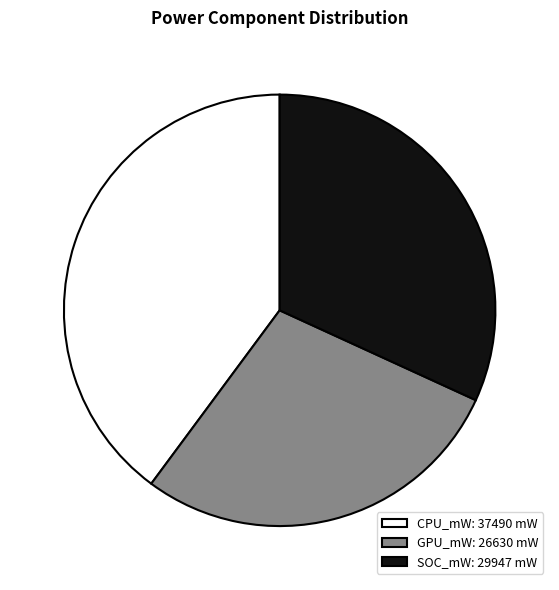

Which has a higher value, GPU_mW: 26630 mW or CPU_mW: 37490 mW?

CPU_mW: 37490 mW